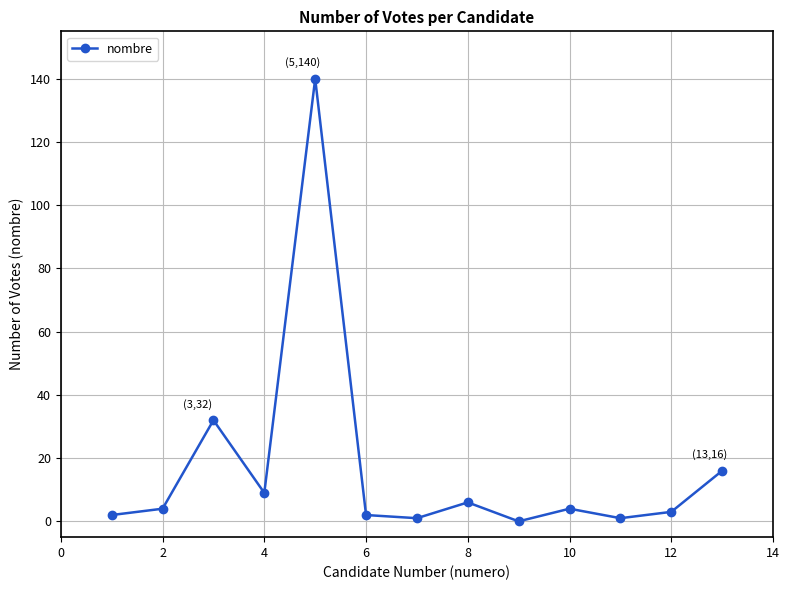

What is the difference between the second highest and minimum values?

32